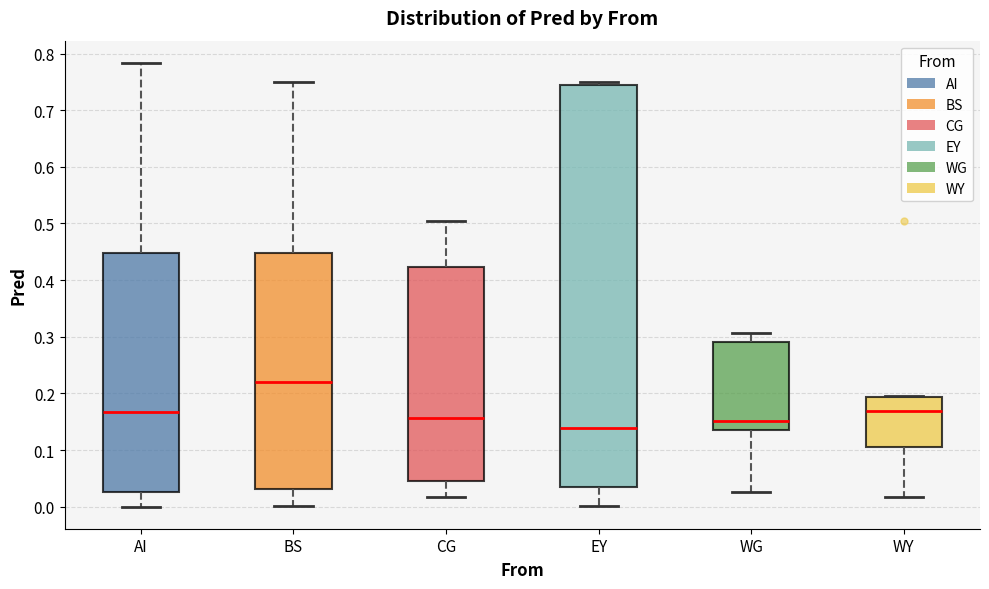

Reading left to right, read every box against the y-axis: the position of its median line, the range the box covers, and the ends of its whiskers. The values are not printed on the chart, so give them approximately, as read against the axis.

AI: median 0.17, box 0.03 to 0.45, whiskers 0.00 to 0.78
BS: median 0.22, box 0.03 to 0.45, whiskers 0.00 to 0.75
CG: median 0.16, box 0.05 to 0.42, whiskers 0.02 to 0.50
EY: median 0.14, box 0.04 to 0.74, whiskers 0.00 to 0.75
WG: median 0.15, box 0.14 to 0.29, whiskers 0.03 to 0.31
WY: median 0.17, box 0.11 to 0.19, whiskers 0.02 to 0.20